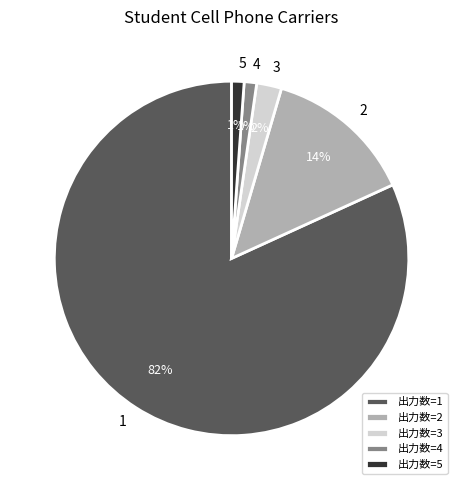

How many slices are in this pie chart?

5